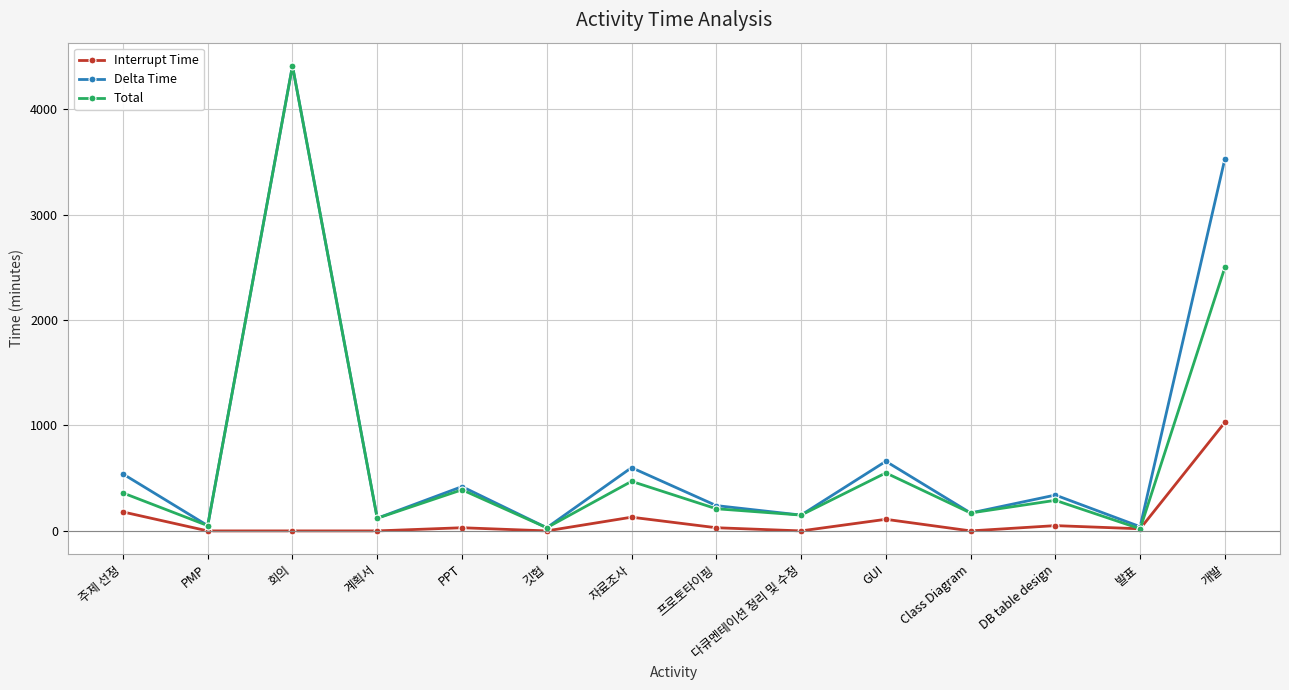

Rank the series by their average value, from highest to lowest.

Delta Time, Total, Interrupt Time